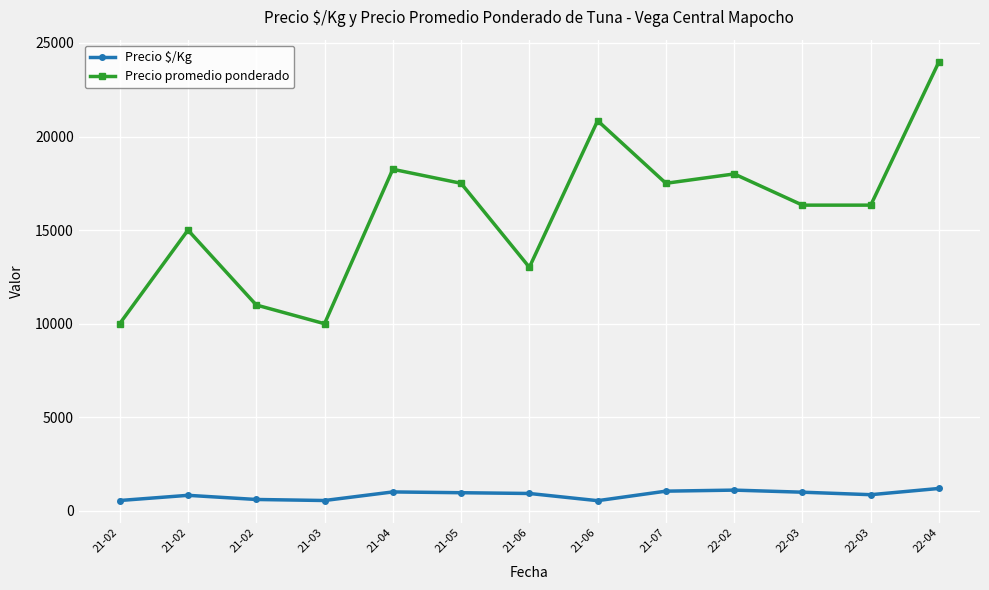

What are all the series names shown in the legend?

Precio $/Kg, Precio promedio ponderado